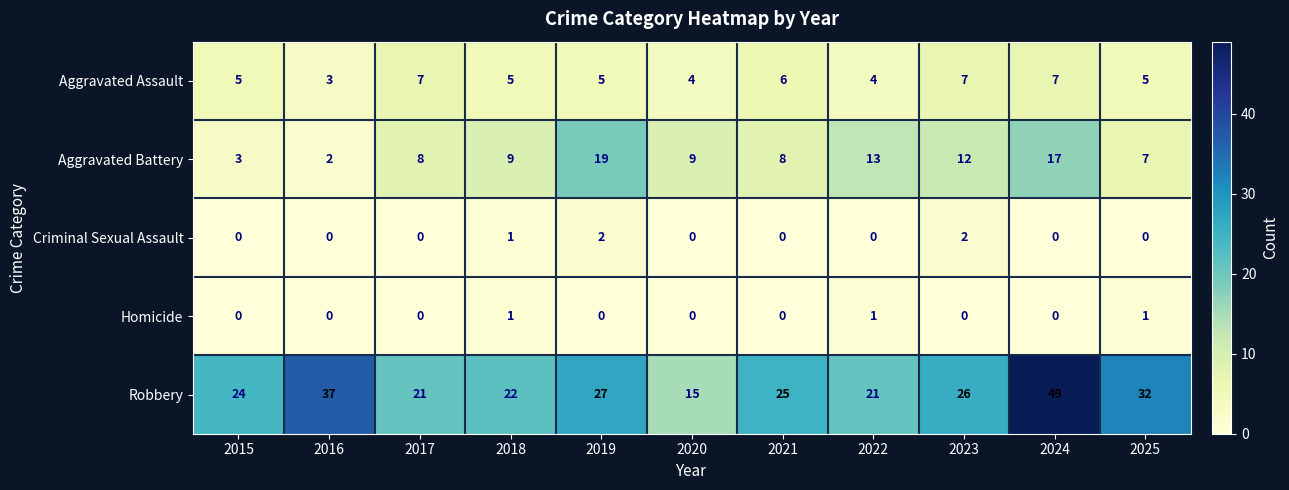

Where does the Robbery series first go above 25?

2016